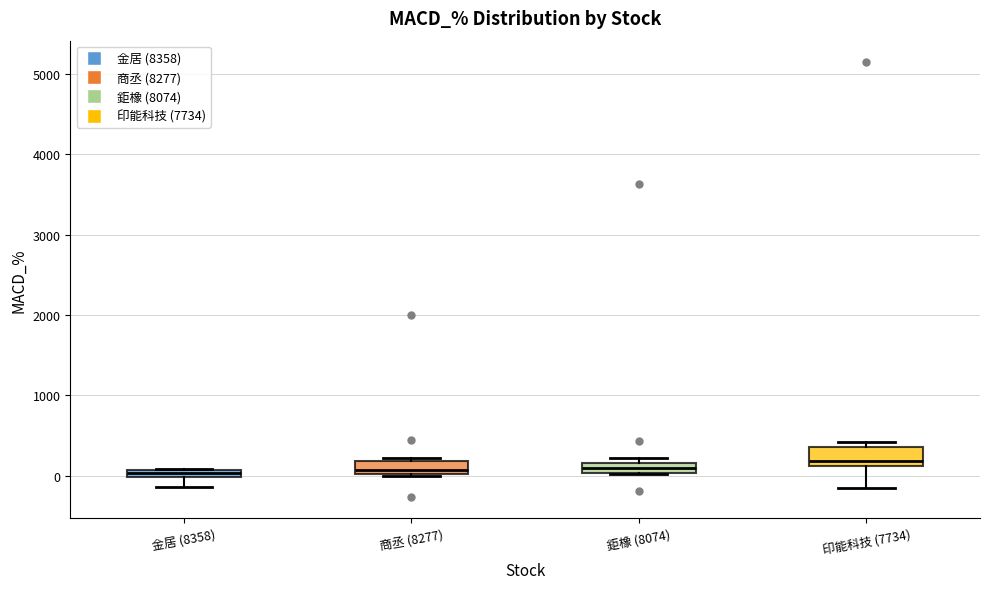

Where does the median line of the box for 鉅橡 (8074) sit on the y-axis? The values are not printed on the chart, so give them approximately, as read against the axis.

100